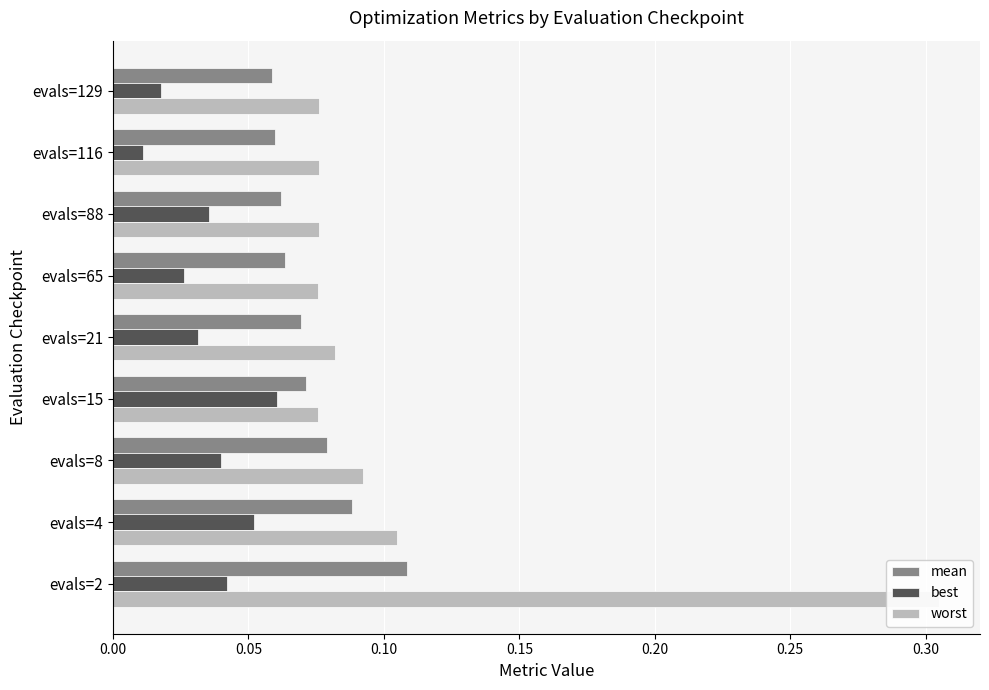

Is it true that mean equals 0.0 at evals=8?

False